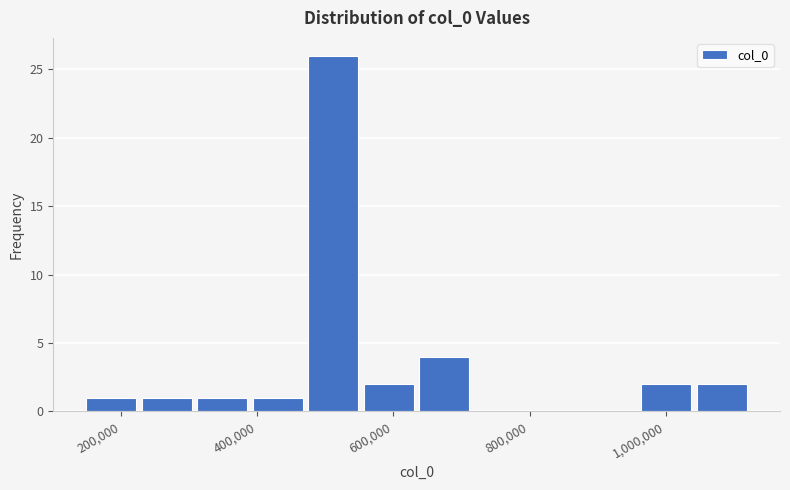

Reading left to right, transcribe this chart: for each bar, give the range it covers on the x-axis and its height. Neither the bar edges nor the heights are printed on the chart, so give them approximately, as read against the axes.

140000 to 240000: 1
240000 to 320000: 1
320000 to 400000: 1
400000 to 480000: 1
480000 to 560000: 26
560000 to 640000: 2
640000 to 720000: 4
720000 to 800000: 0
800000 to 880000: 0
880000 to 960000: 0
960000 to 1040000: 2
1040000 to 1120000: 2